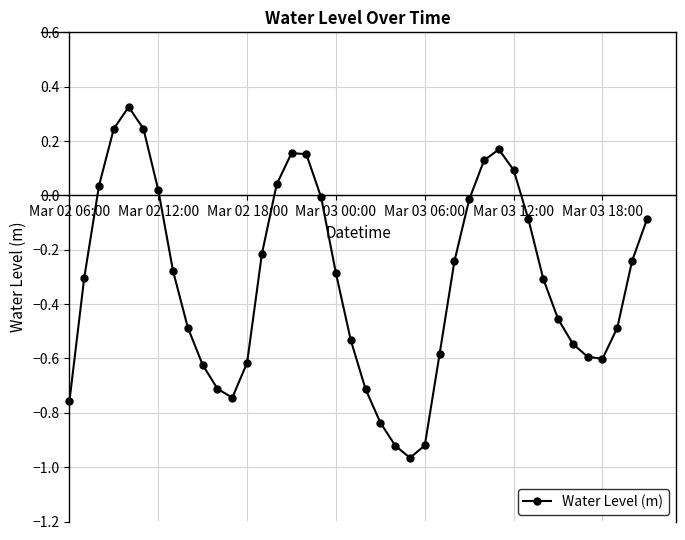

How many data points are above 0?

11